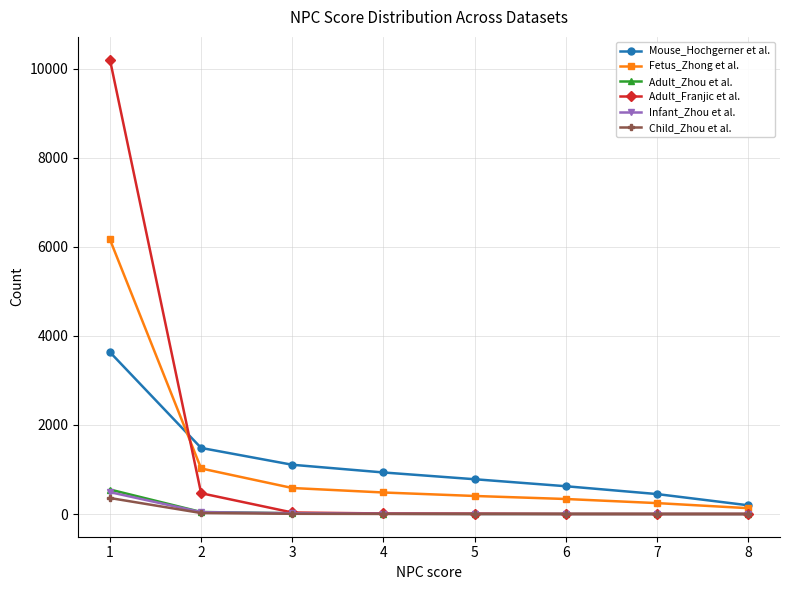

True or false: Adult_Franjic et al. and Fetus_Zhong et al. intersect in this chart.

True